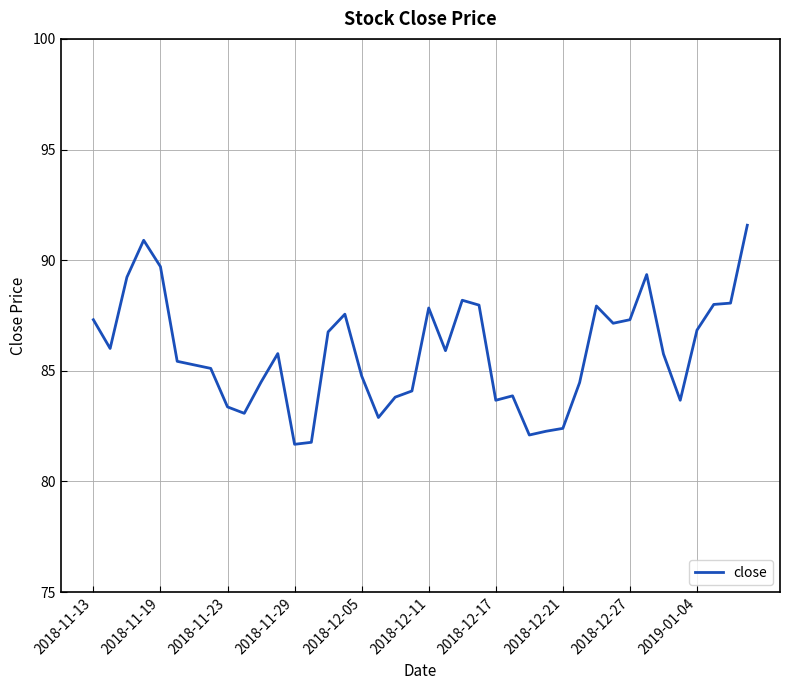

What is the greatest value displayed?

91.6